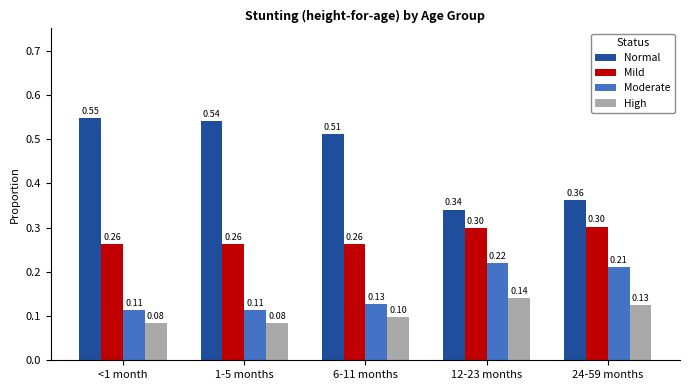

What is the label of the 1st bar from the left?

<1 month